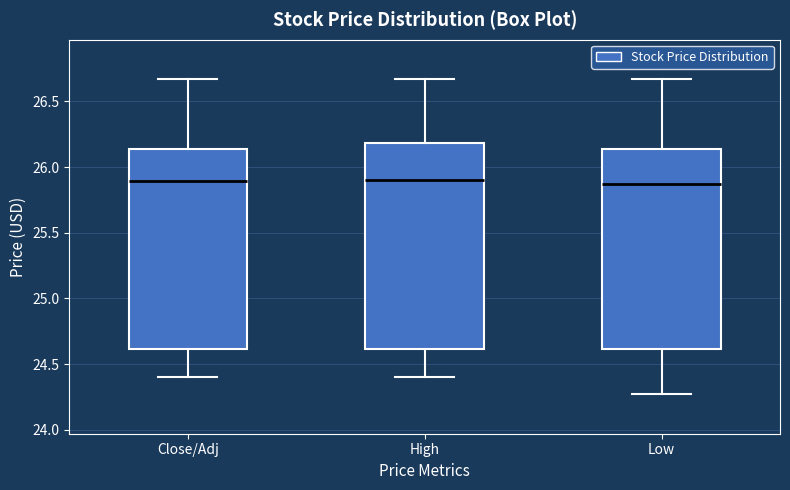

Where does the lower whisker of the box for Close/Adj end on the y-axis? The values are not printed on the chart, so give them approximately, as read against the axis.

24.40